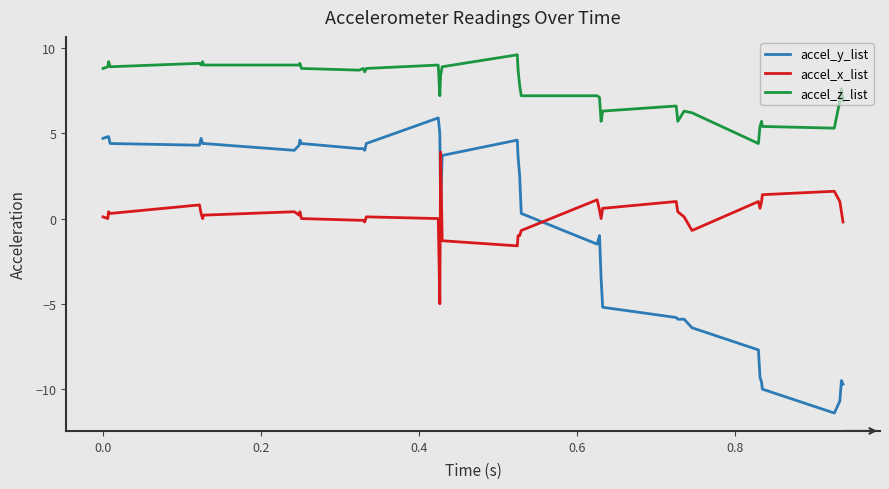

True or false: accel_x_list has more than 2 points higher than both neighbors.

True